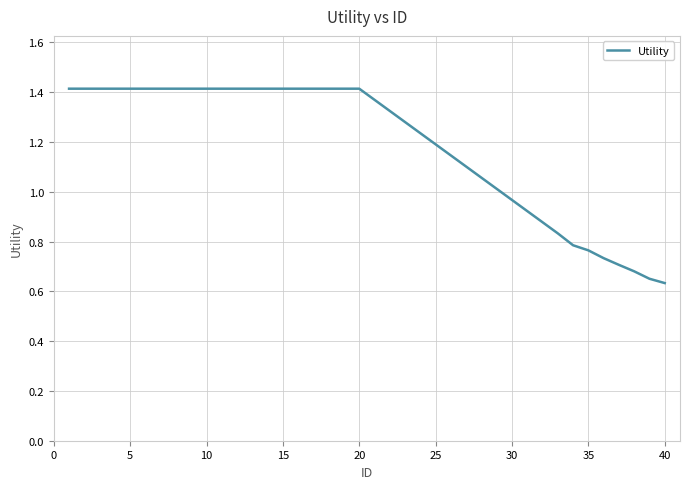

What is the maximum value shown in the chart?

1.4